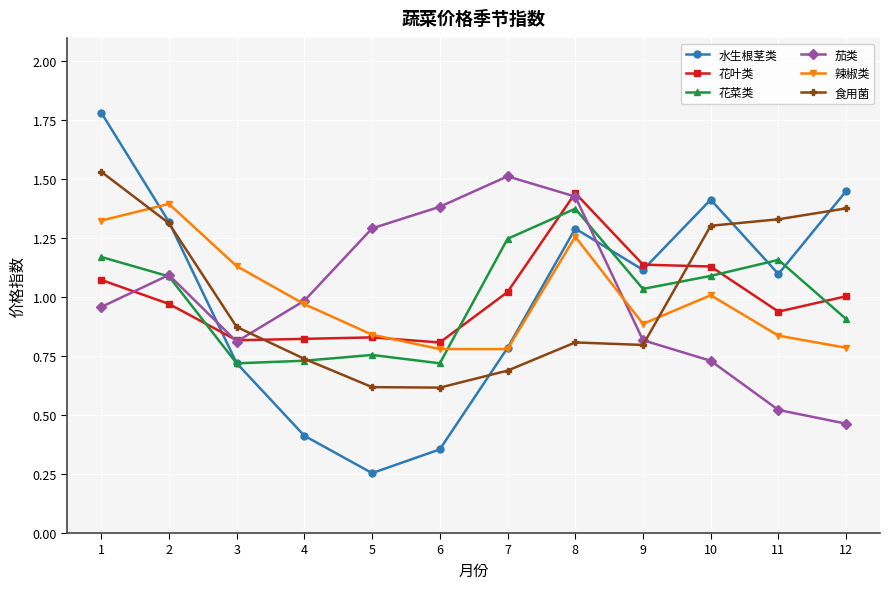

How many interior local peaks does the 花菜类 series have?

3